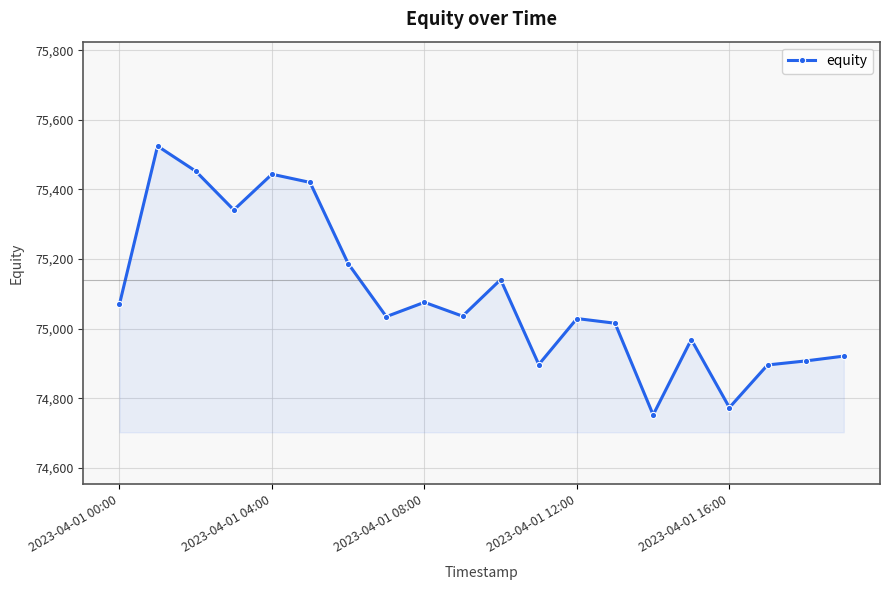

Does the chart display data point markers on the line(s)?

Yes